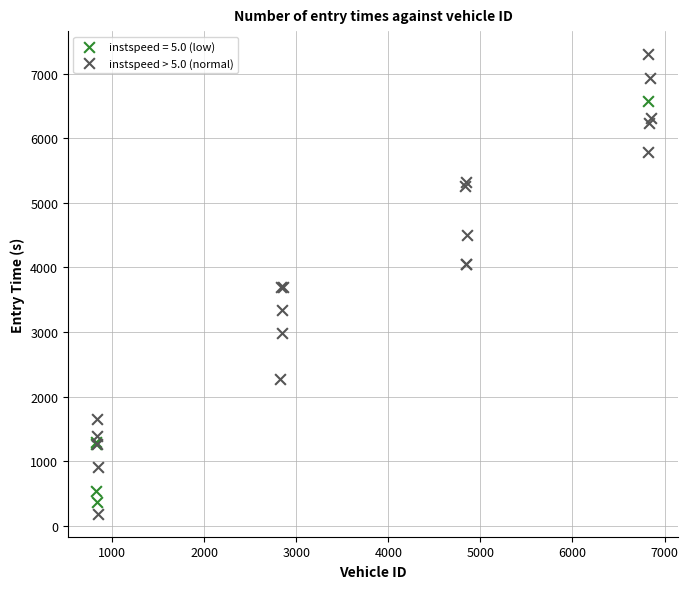

Which series has the largest Y range (max minus min)?

instspeed > 5.0 (normal)